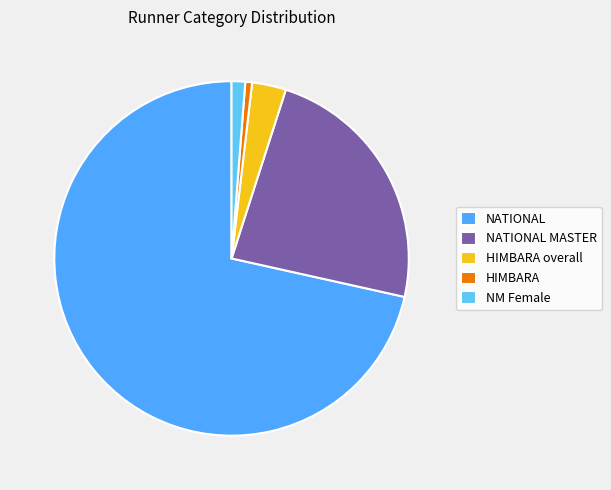

Is there any slice that represents more than half of the pie?

Yes